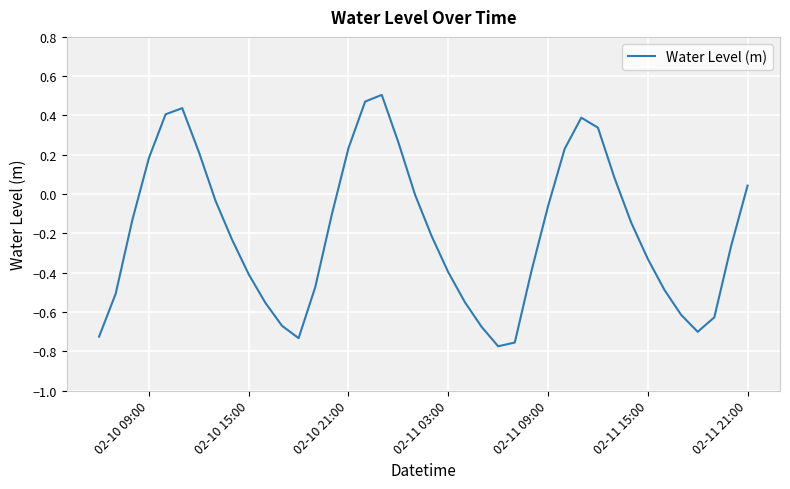

What is the difference between the maximum and minimum values?

1.3